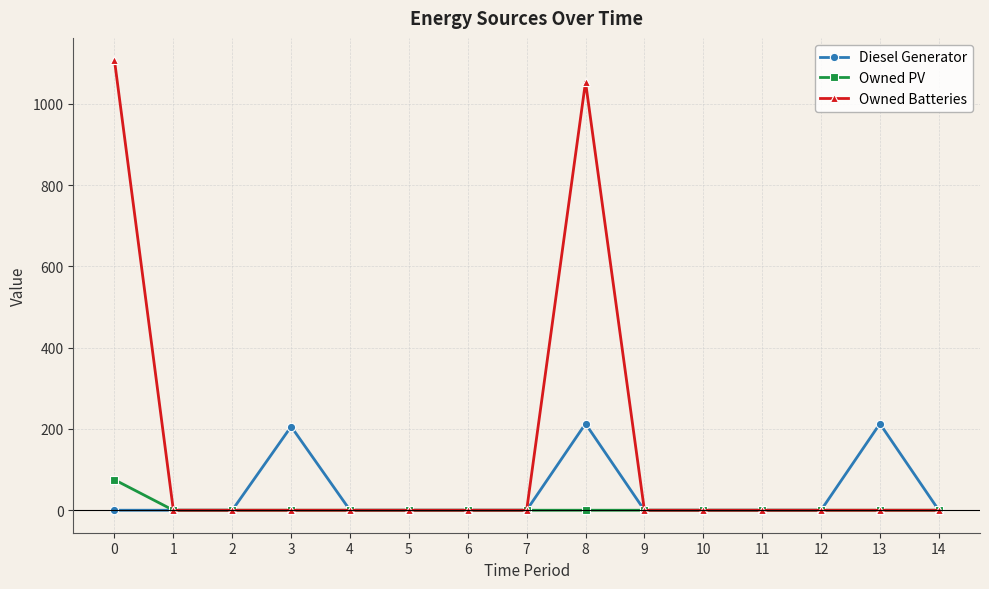

Which series has the widest spread of values?

Owned Batteries